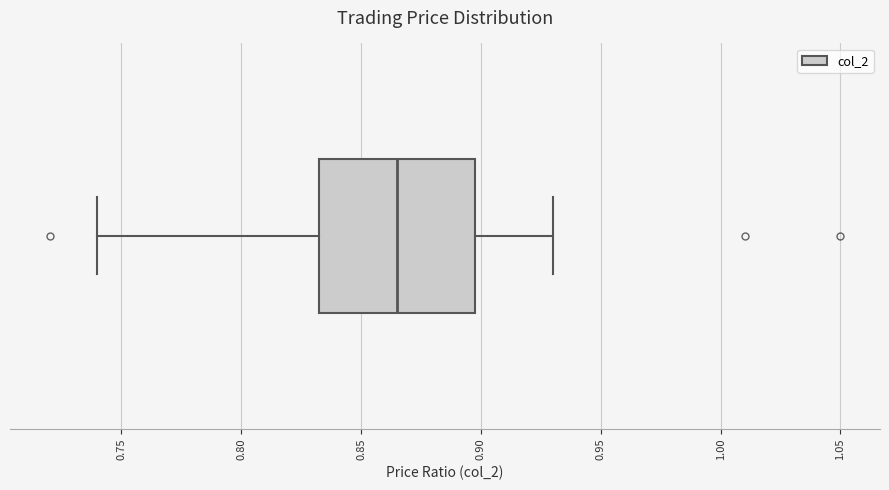

Where does the median line of the box sit on the x-axis? The values are not printed on the chart, so give them approximately, as read against the axis.

0.865